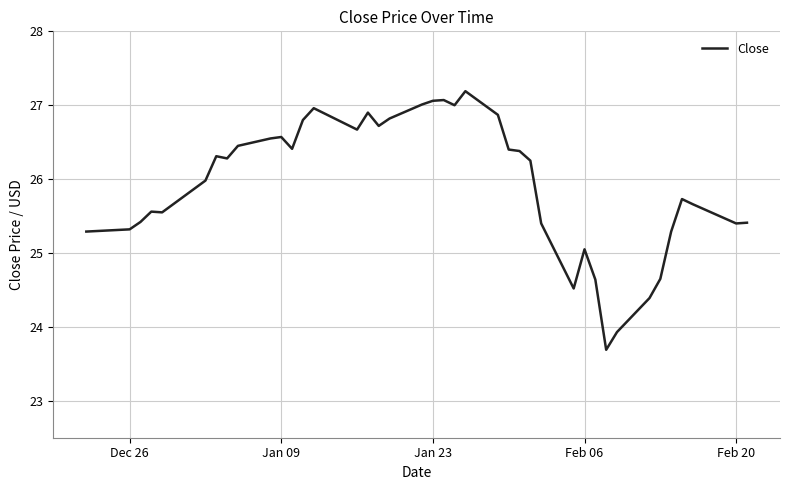

What is the maximum value shown in the chart?

27.2